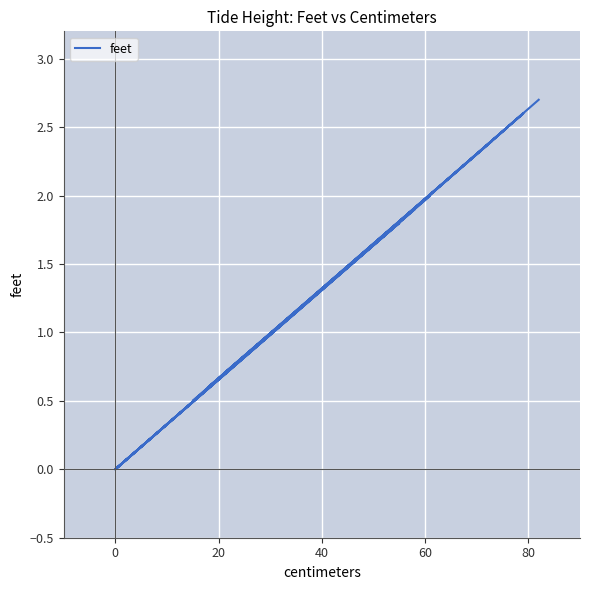

How many positive values are there?

15